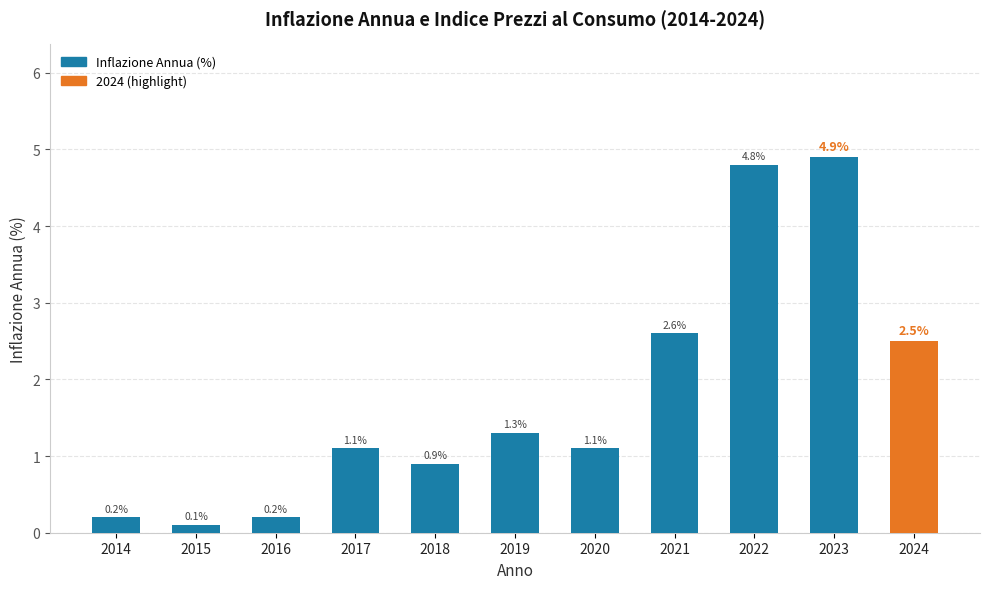

The value at 2020 is 1.6. True or false?

False